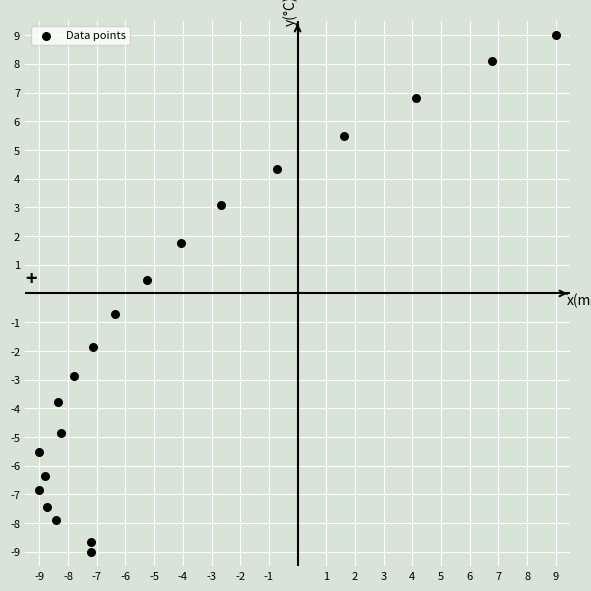

What Y value in the scatter plot is closest to 0?

0.5